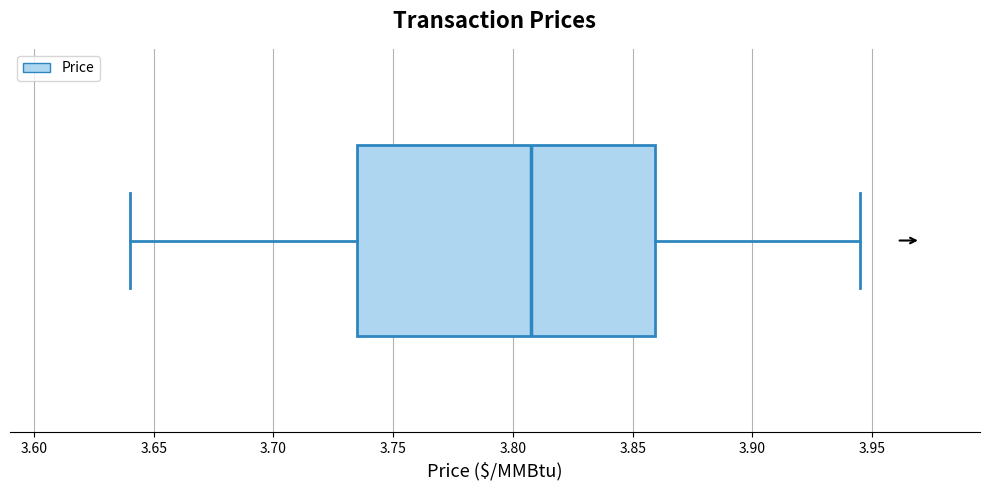

Where does the right whisker of the box end on the x-axis? The values are not printed on the chart, so give them approximately, as read against the axis.

3.945